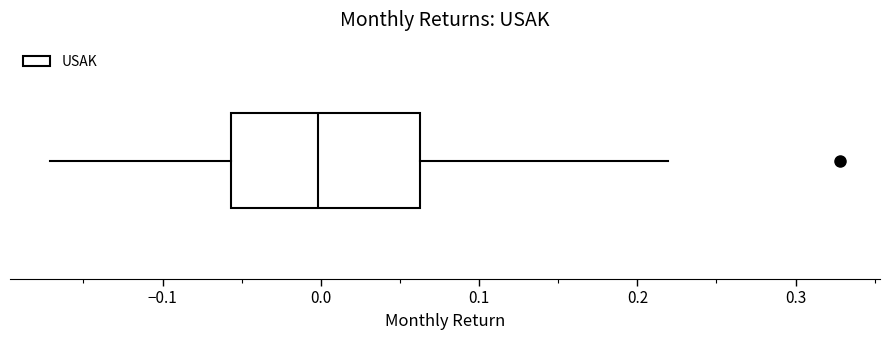

Where is the left edge of the box on the x-axis? The values are not printed on the chart, so give them approximately, as read against the axis.

-0.06